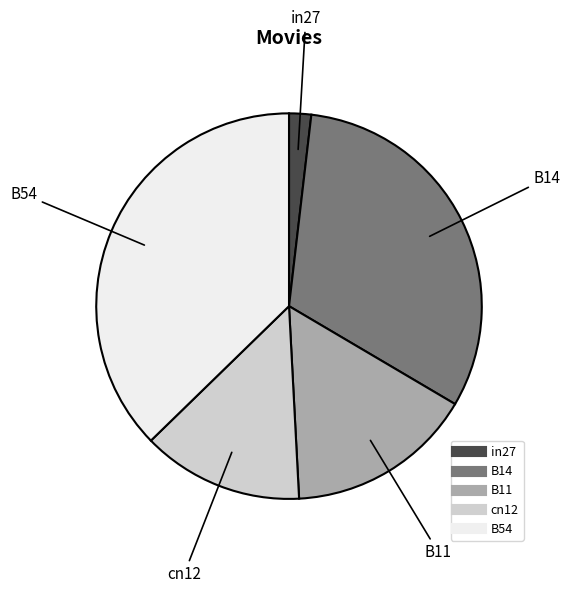

Count the number of slices in the pie.

5